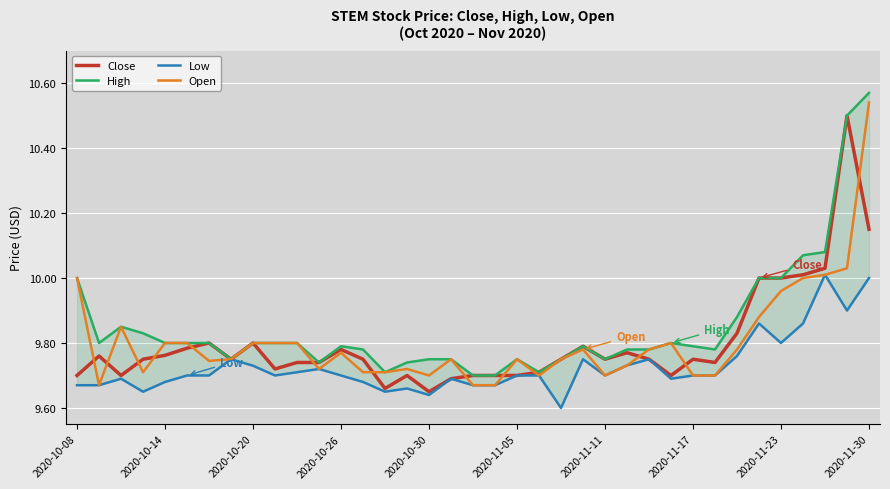

The Close series shows 4.8 at 2020-11-11. True or false?

False